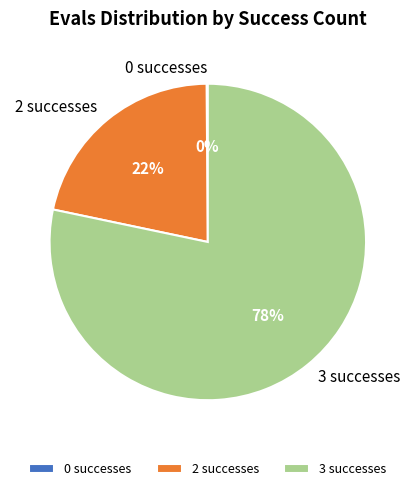

Combined, do 3 successes and 2 successes account for over 50%?

Yes